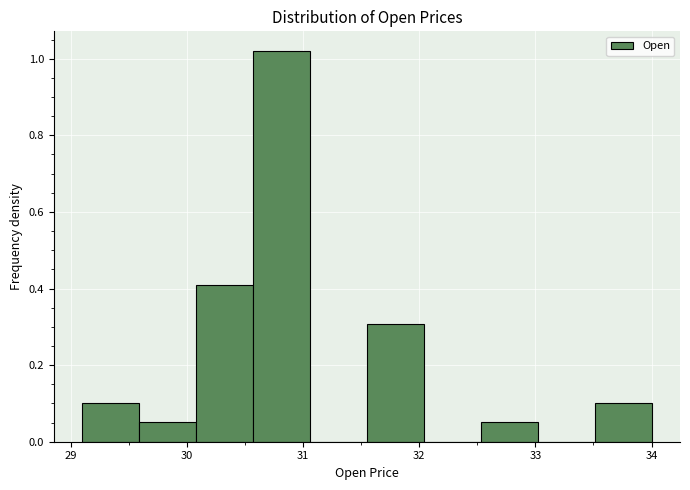

Reading left to right, transcribe this chart: for each bar, give the range it covers on the x-axis and its height. Neither the bar edges nor the heights are printed on the chart, so give them approximately, as read against the axes.

29.1 to 29.6: 0.10
29.6 to 30.1: 0.06
30.1 to 30.6: 0.40
30.6 to 31.1: 1.02
31.1 to 31.6: 0
31.6 to 32.0: 0.30
32.0 to 32.5: 0
32.5 to 33.0: 0.06
33.0 to 33.5: 0
33.5 to 34.0: 0.10